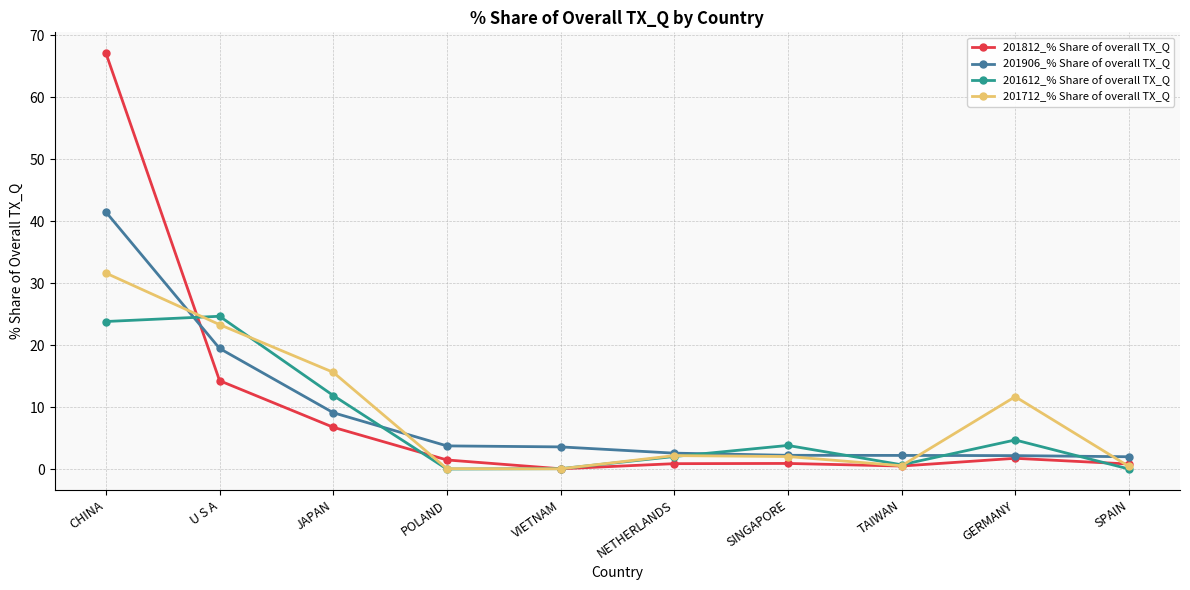

The value of 201612_% Share of overall TX_Q at U S A is 38.6. True or false?

False